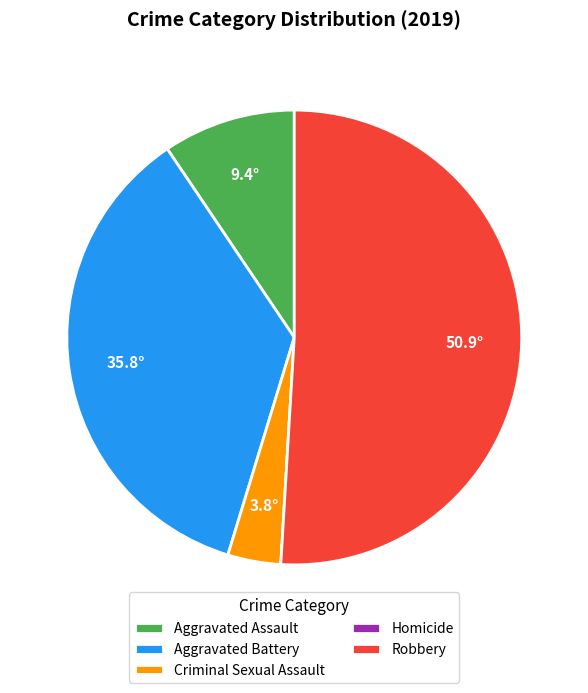

Approximately how many times larger is the value at Robbery compared to Aggravated Battery?

1.4